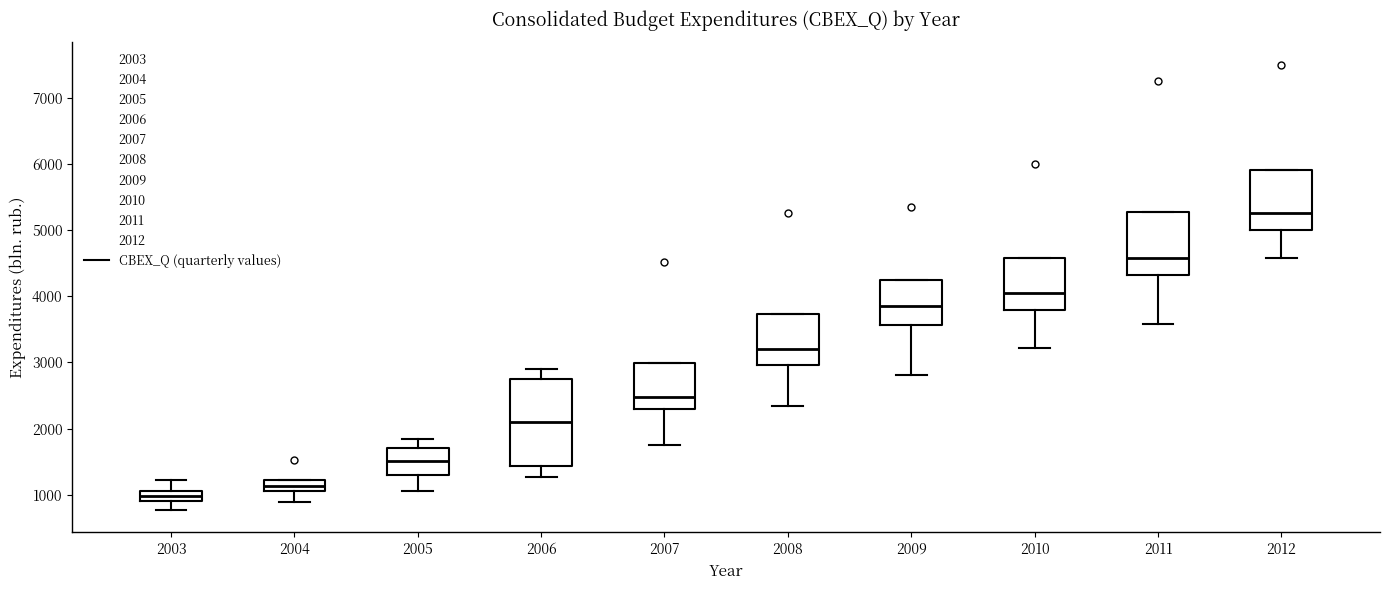

Which box has the highest median line?

2012